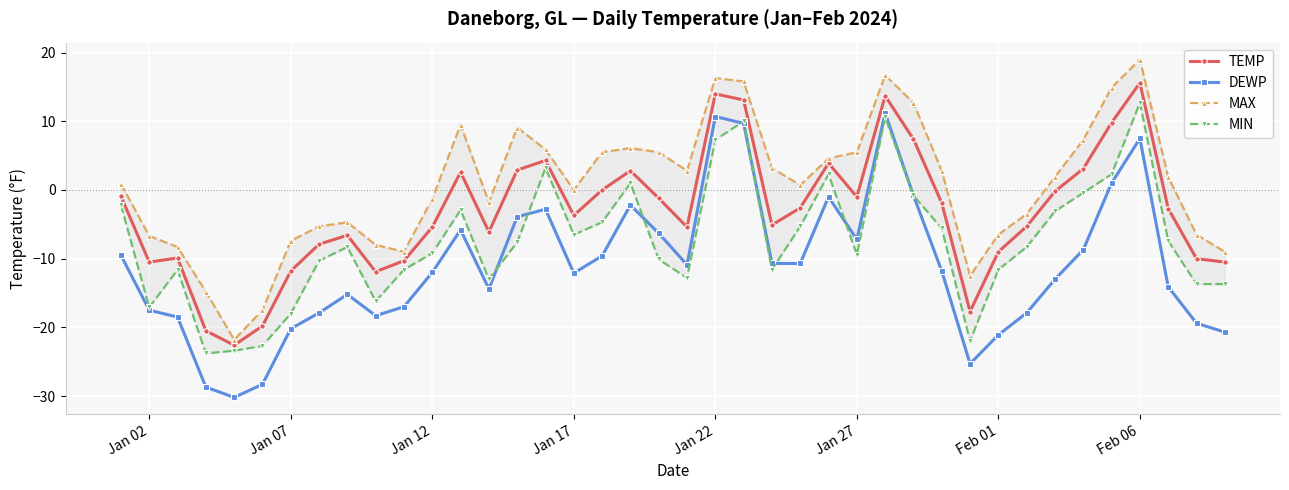

How many categories are shown in the chart?

40